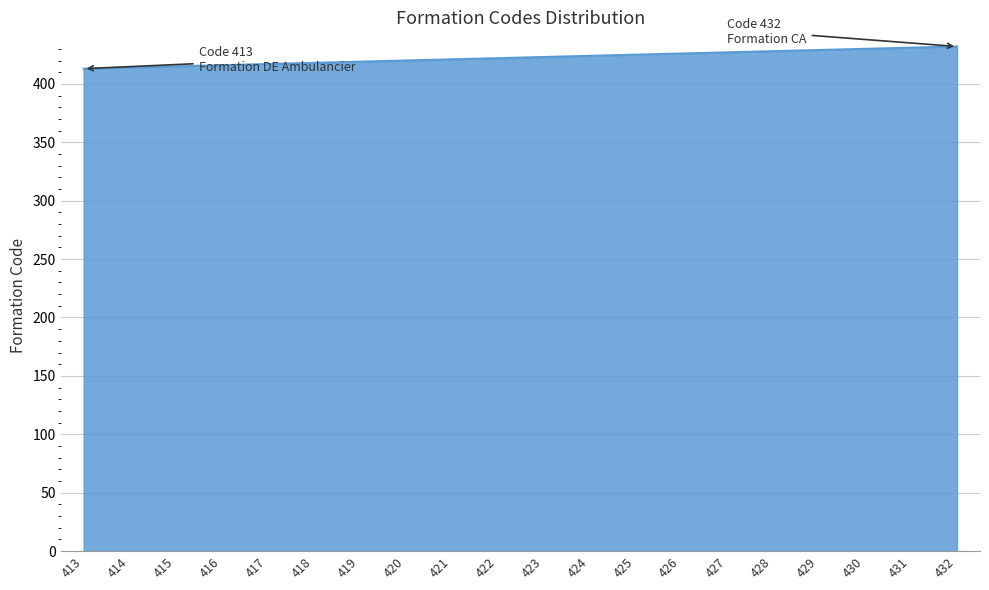

Approximately how many times larger is the value at 419 compared to 425?

1.0